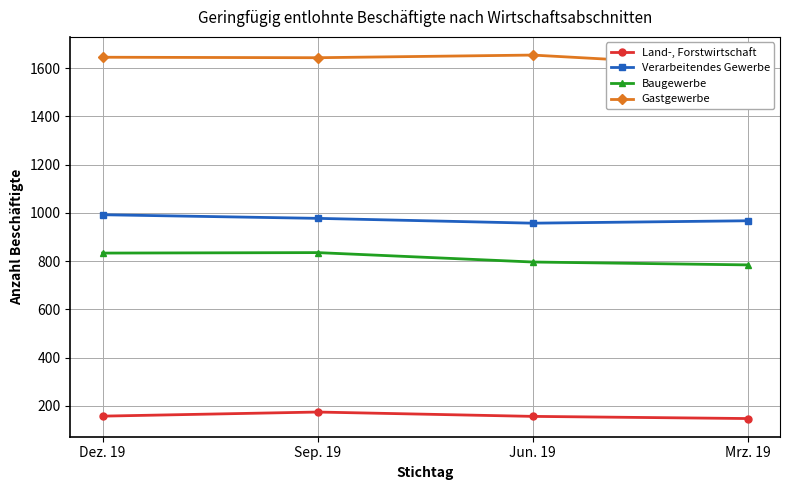

True or false: Gastgewerbe has a value of 1643 at Sep. 19.

True